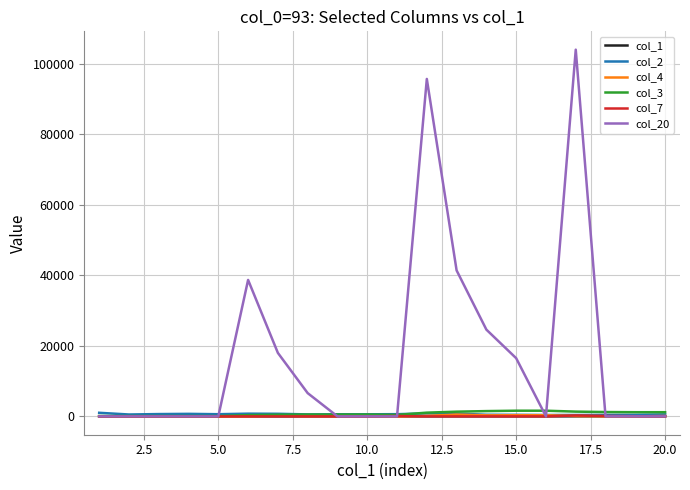

What is the maximum value for col_20?

104000